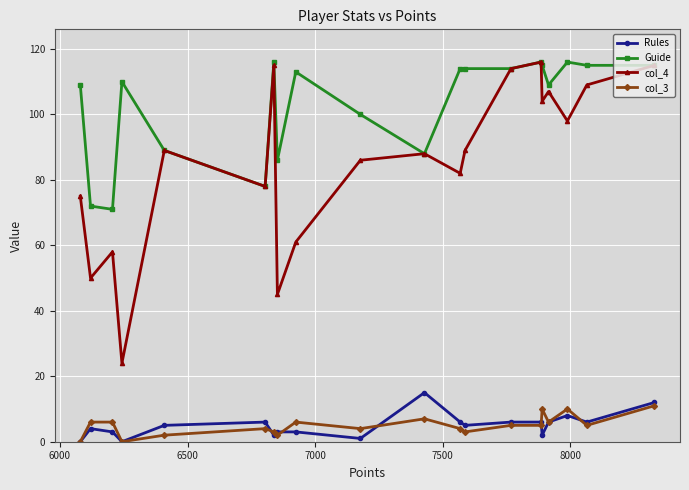

How many data points in col_3 are above 5?

8